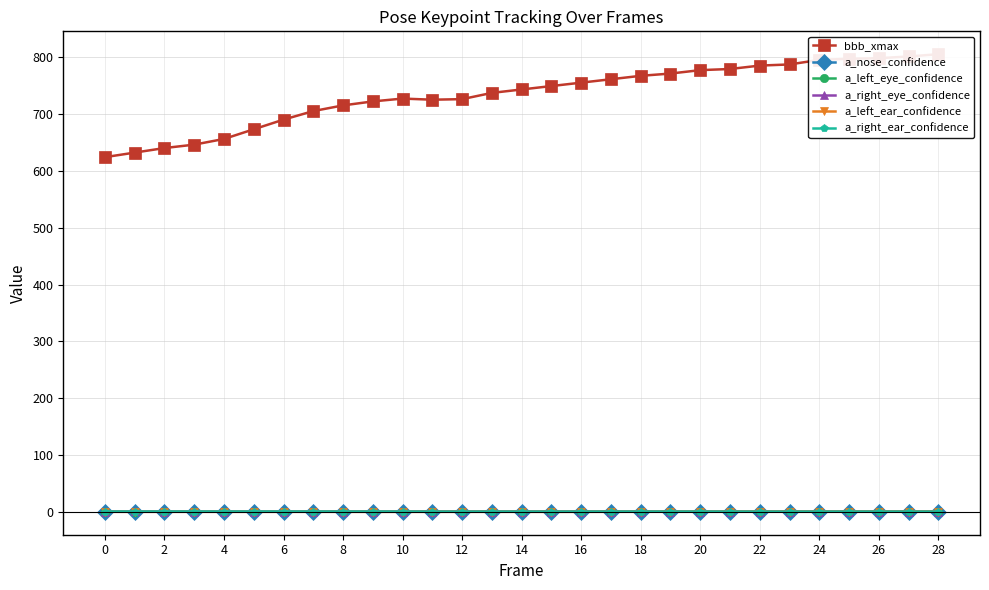

In a_nose_confidence, how many points are lower than both neighbors (excluding endpoints)?

9